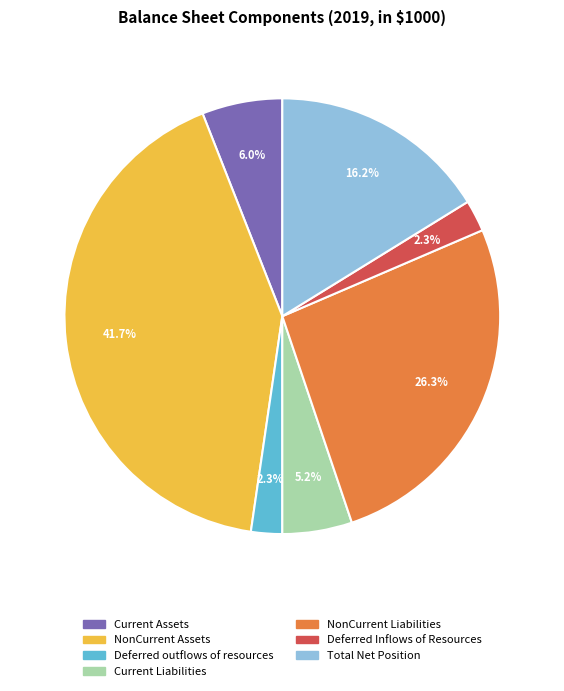

Does Deferred outflows of resources account for over 50% of the chart?

No